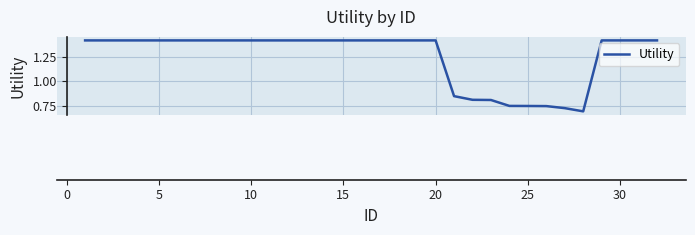

Is this an area chart (filled region under the line)?

No